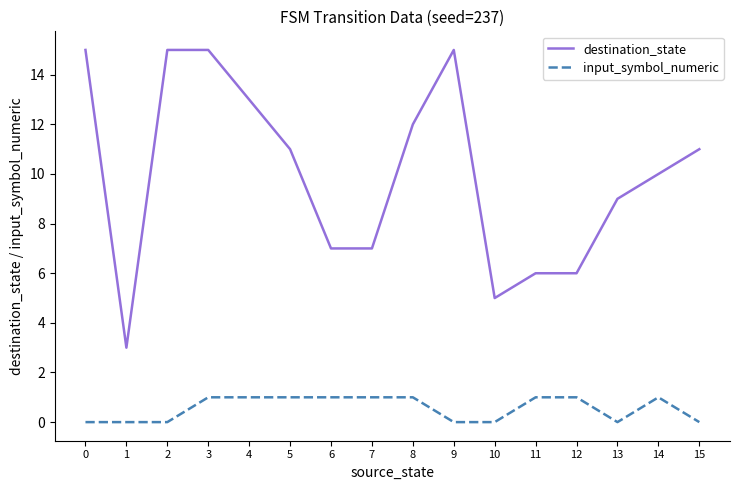

Count the input_symbol_numeric values in the range 0 to 1.

16